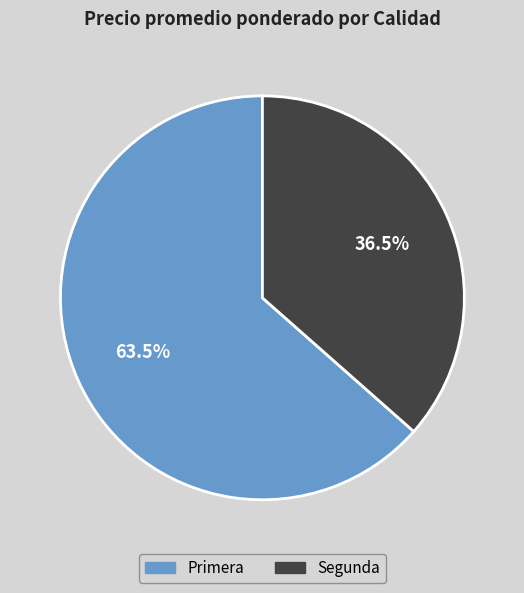

Is the sum of Segunda and Primera greater than half?

Yes